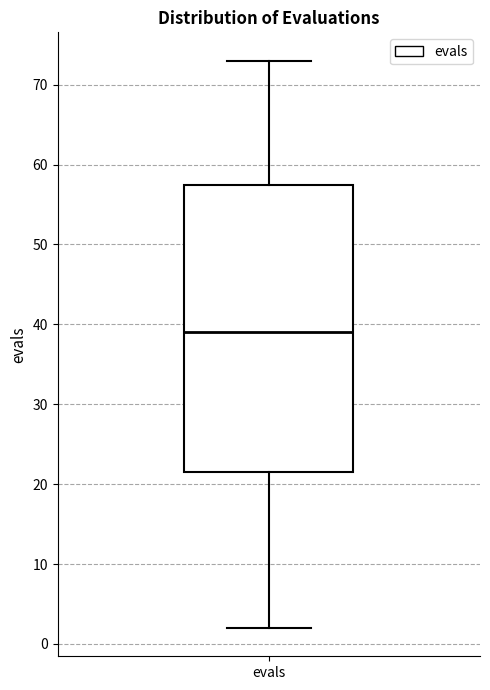

Where is the upper edge of the box for evals on the y-axis? The values are not printed on the chart, so give them approximately, as read against the axis.

58